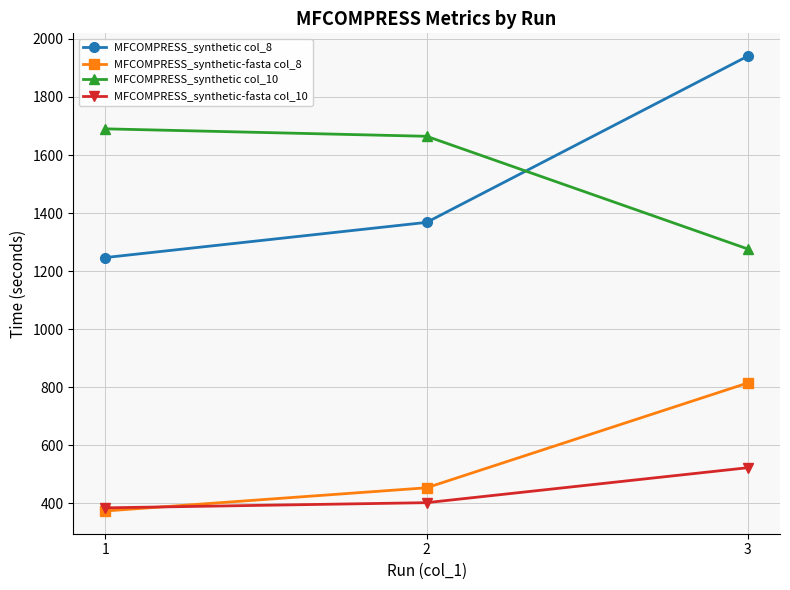

Rank the series by their maximum value, from lowest to highest.

MFCOMPRESS_synthetic-fasta col_10, MFCOMPRESS_synthetic-fasta col_8, MFCOMPRESS_synthetic col_10, MFCOMPRESS_synthetic col_8